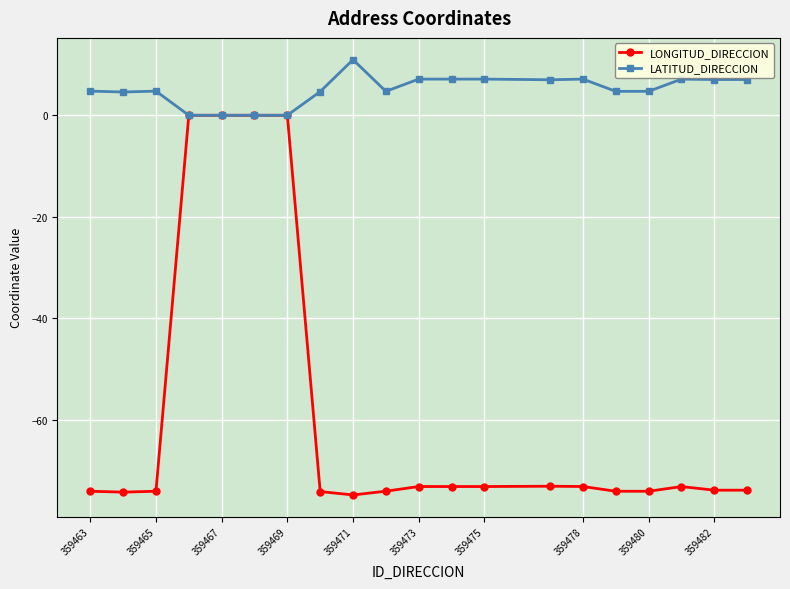

True or false: LATITUD_DIRECCION has more than 2 points higher than both neighbors.

True